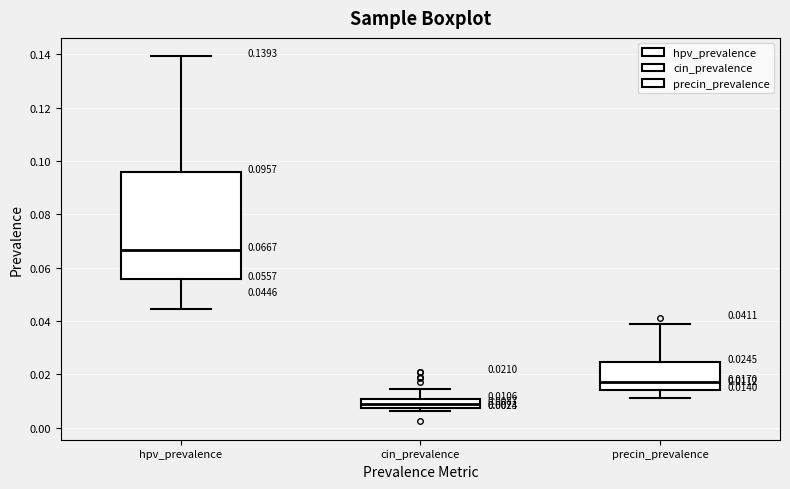

Which box has the highest median line?

hpv_prevalence